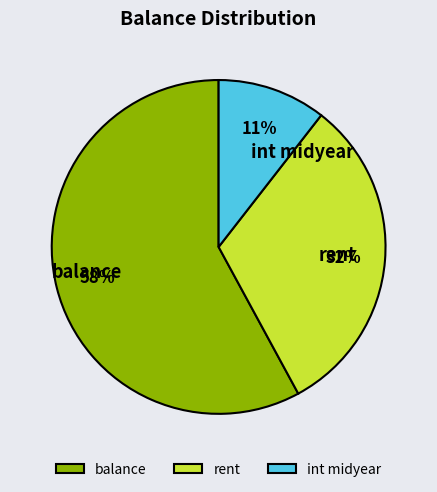

How many segments does this pie chart have?

3